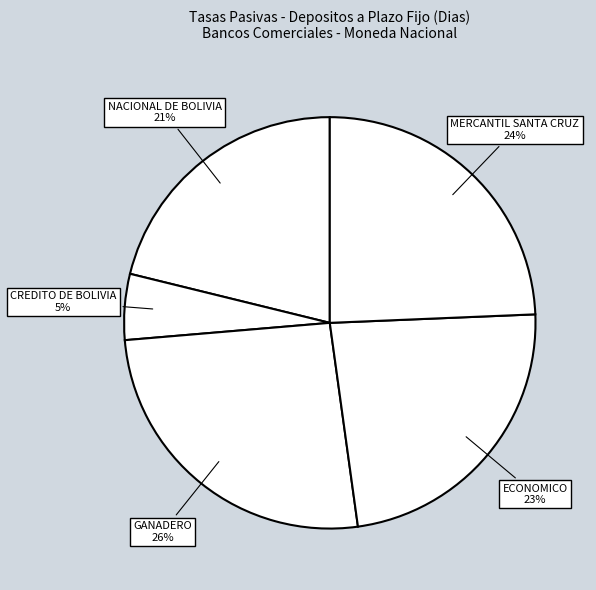

How many slices are in this pie chart?

5